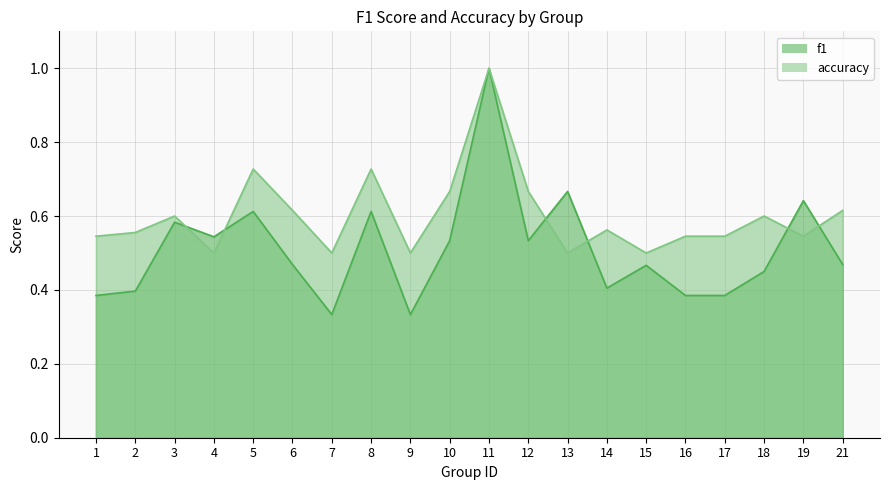

Does the chart display data point markers on the line(s)?

No